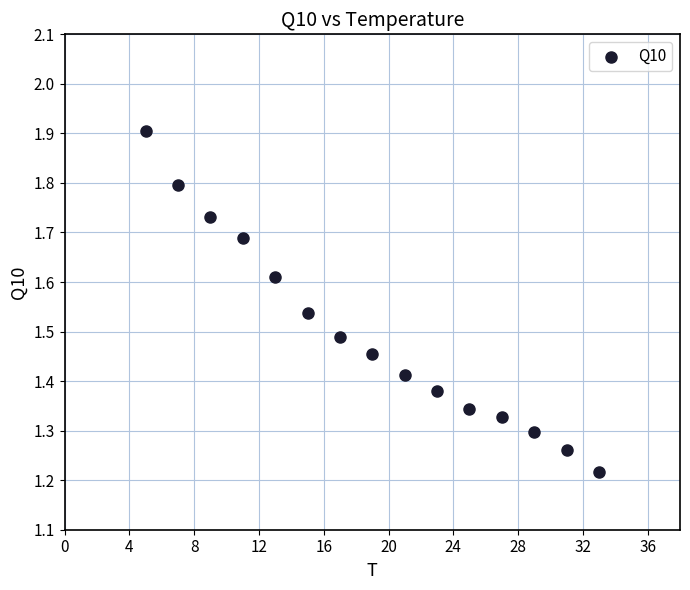

What is the range of X values (max minus min)?

28.0